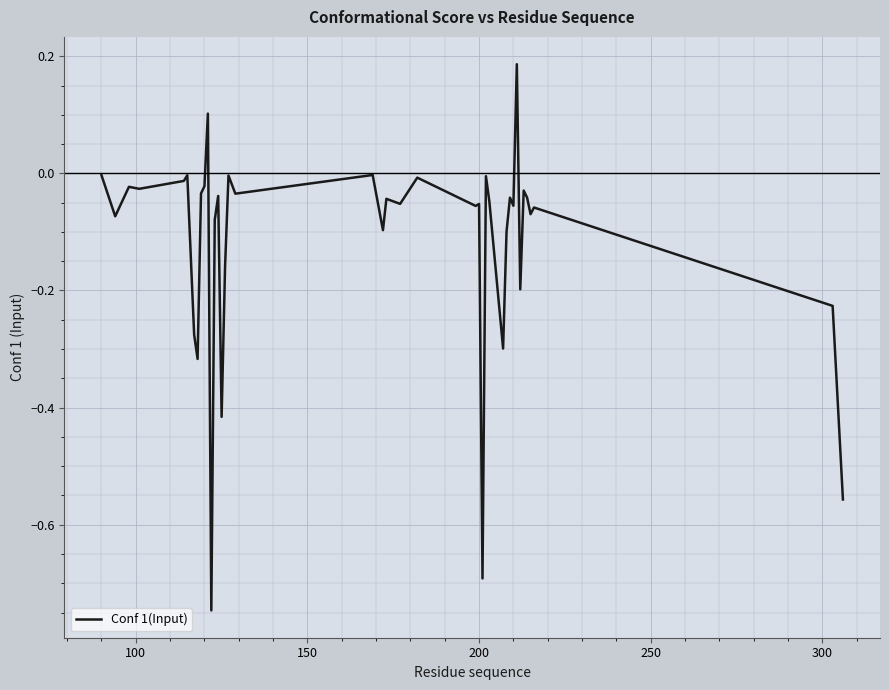

What is the difference between the maximum and minimum values?

0.9